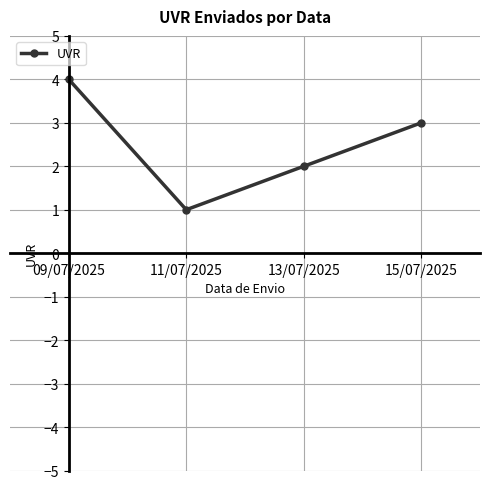

Which category has the highest value across all series?

09/07/2025